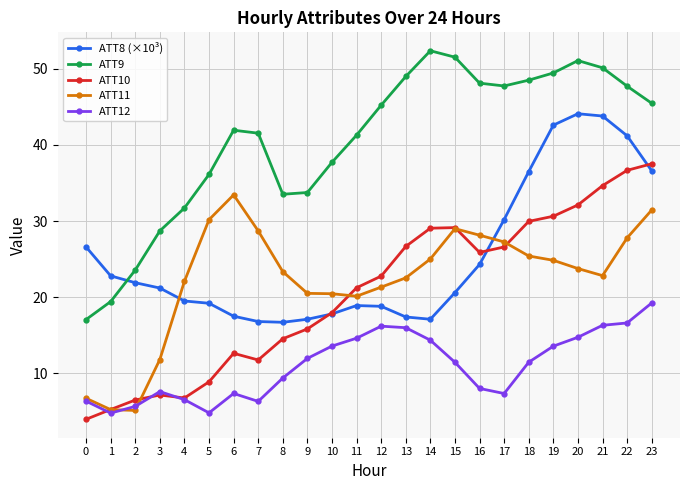

What are all the series names shown in the legend?

ATT8 (×10³), ATT9, ATT10, ATT11, ATT12